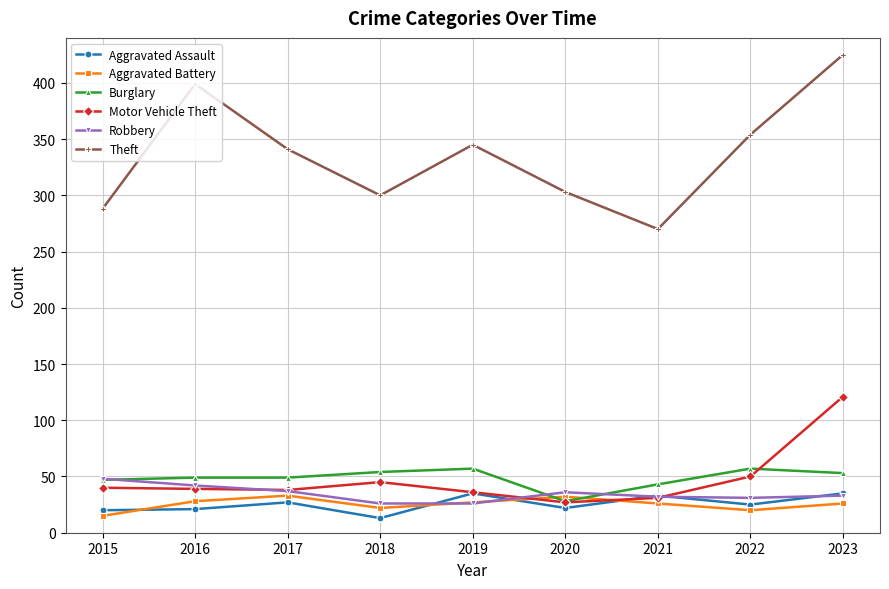

Is the value of Burglary at 2015 greater than the value of Theft at 2022?

No